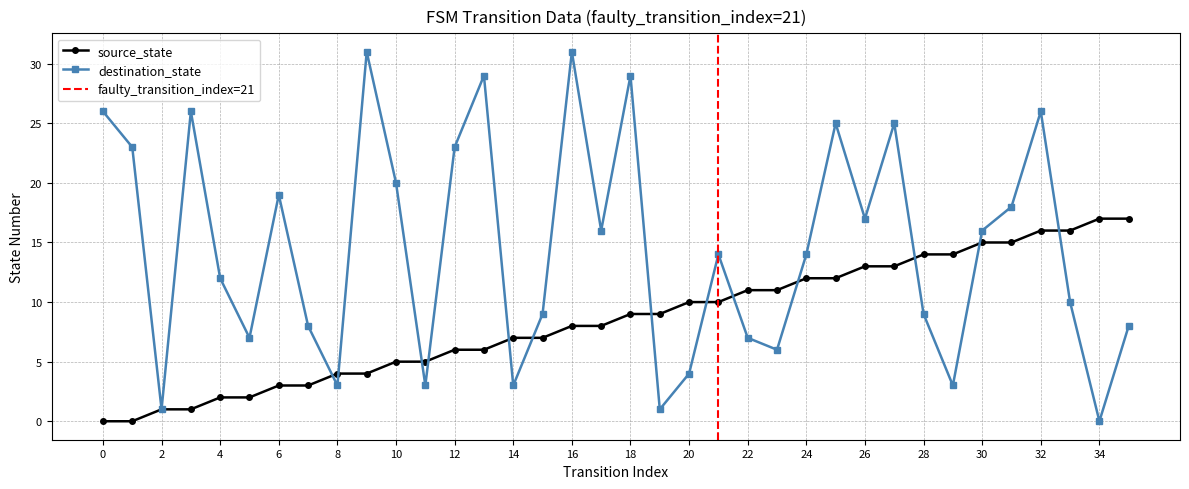

Which series has the largest range (max minus min)?

destination_state